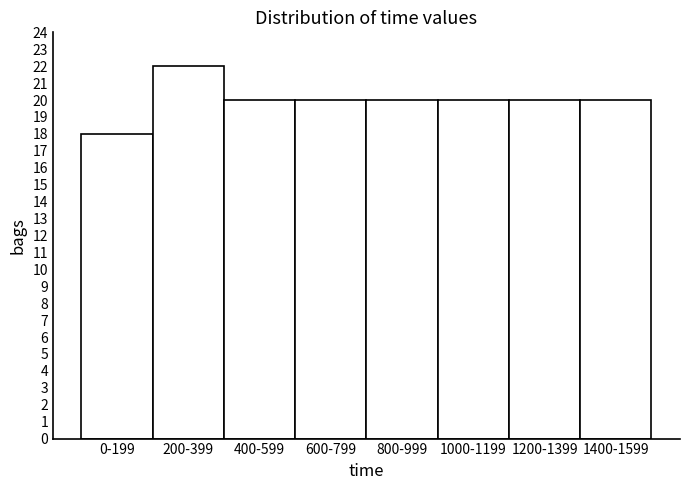

Reading left to right, list all the values displayed in this chart.

0-199=18	200-399=22	400-599=20	600-799=20	800-999=20	1000-1199=20	1200-1399=20	1400-1599=20